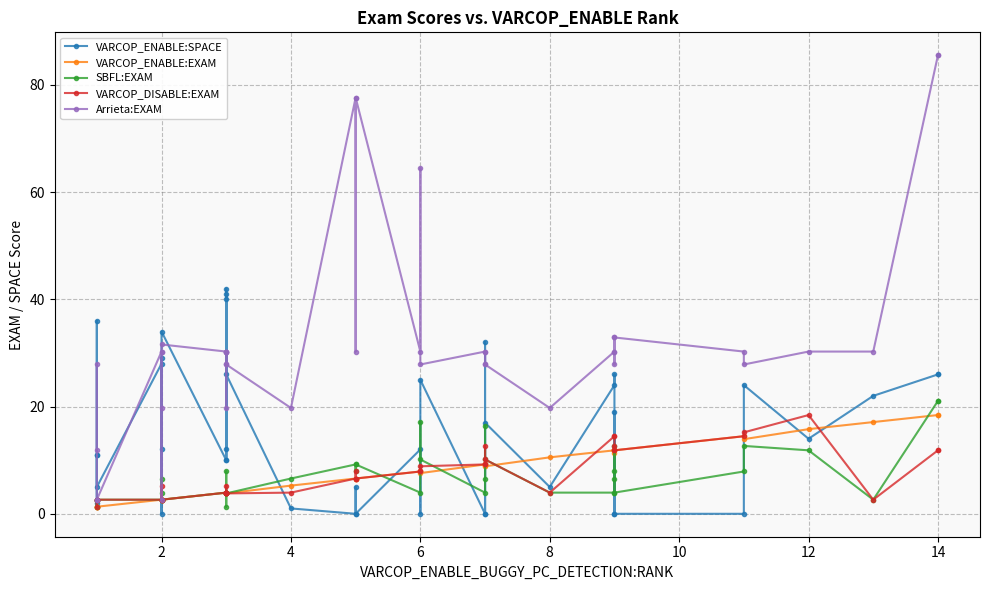

How many times do Arrieta:EXAM and VARCOP_ENABLE:SPACE cross each other?

14